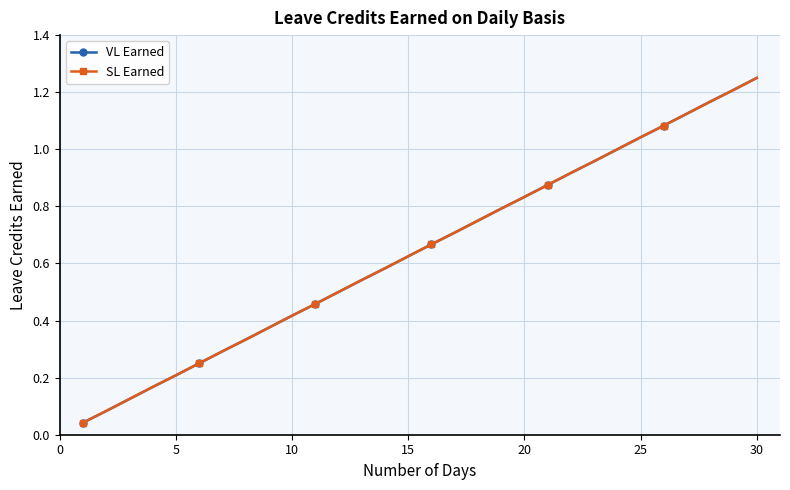

Does the chart have visible grid lines?

Yes